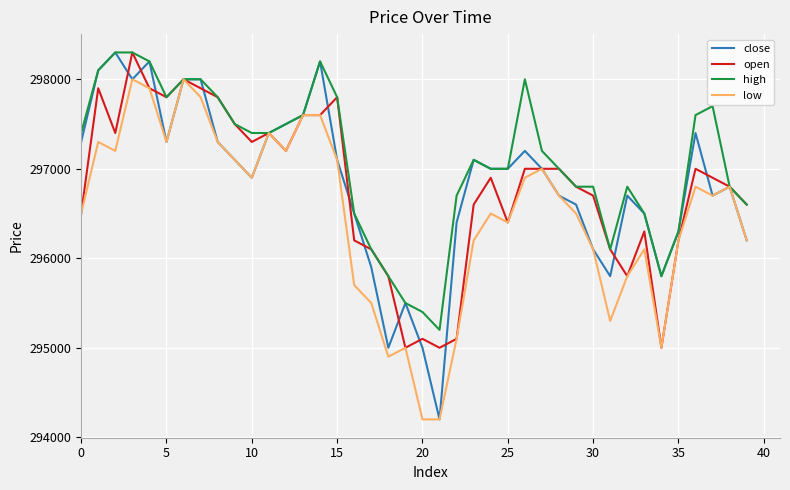

Which series has the largest total across all categories?

high